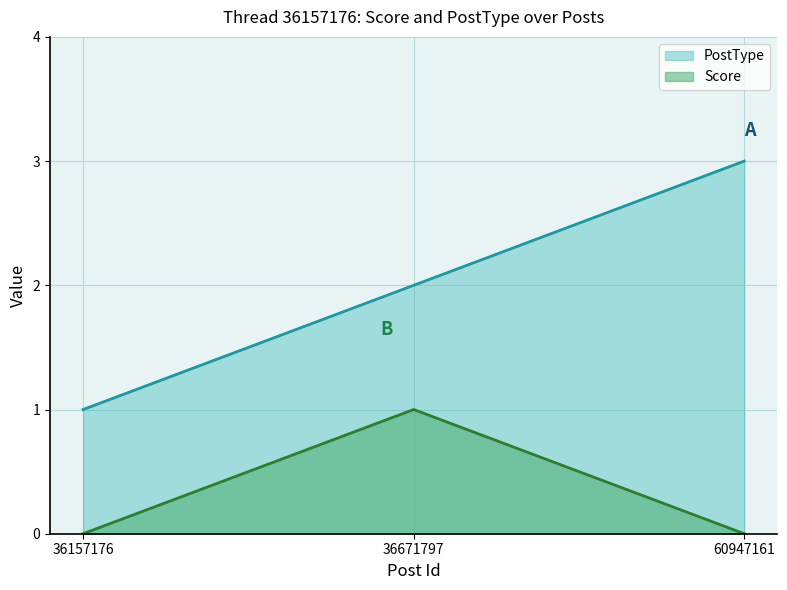

Count the Score values in the range 0 to 1.

3